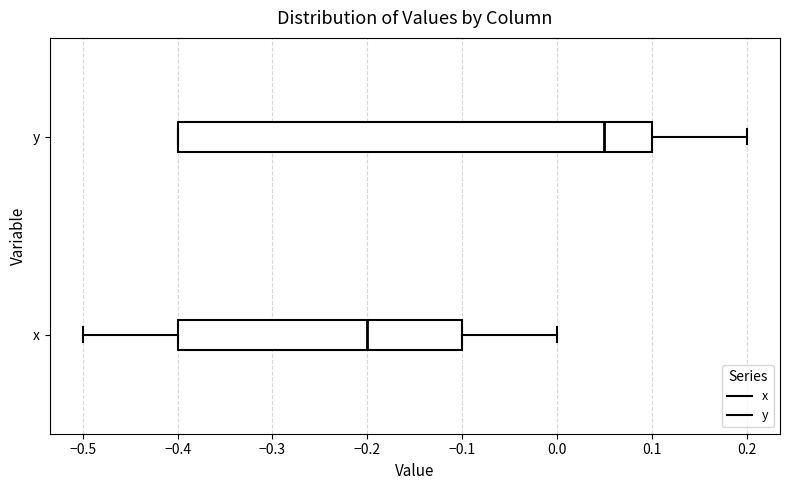

Where does the right whisker of the box for x end on the x-axis? The values are not printed on the chart, so give them approximately, as read against the axis.

0.00